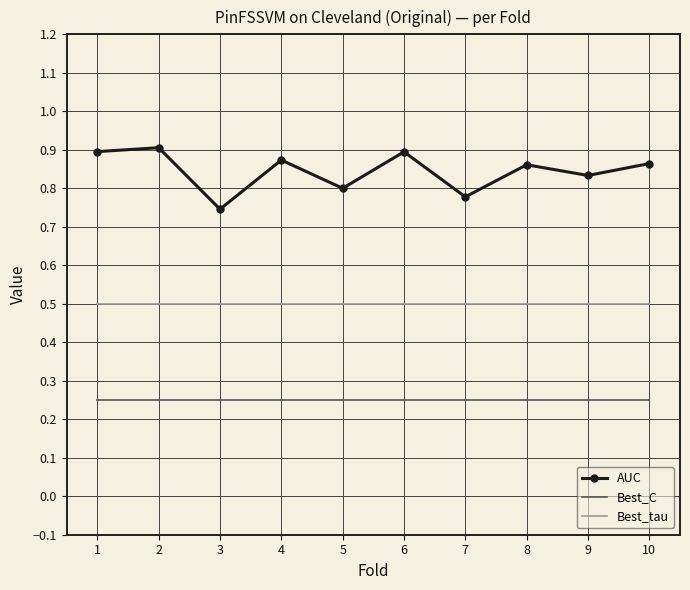

Which series has the largest total across all categories?

AUC